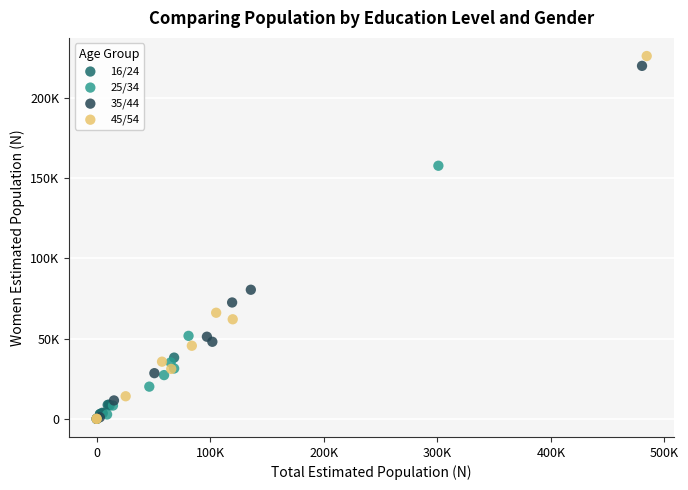

What are all the series names shown in the legend?

16/24, 25/34, 35/44, 45/54